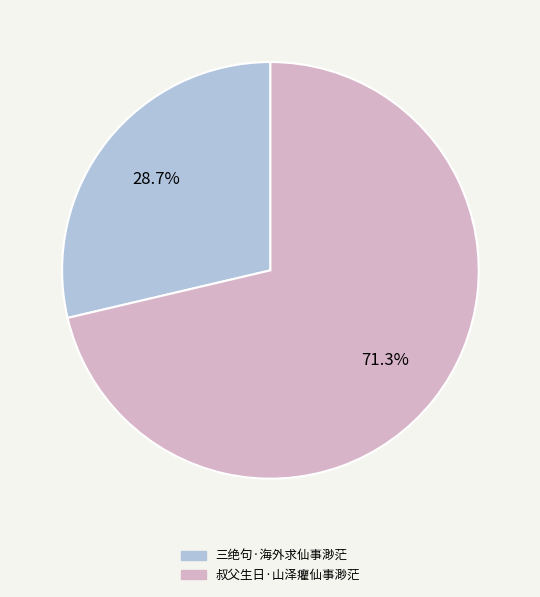

How many segments does this pie chart have?

2